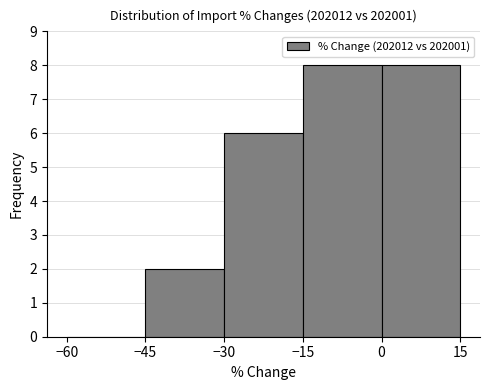

Reading left to right, list every bar in this chart as the range it spans on the x-axis followed by its height. The values are not printed on the chart, so give them approximately, as read against the axis.

-60 to -45: 0
-45 to -30: 2
-30 to -15: 6
-15 to 0: 8
0 to 15: 8